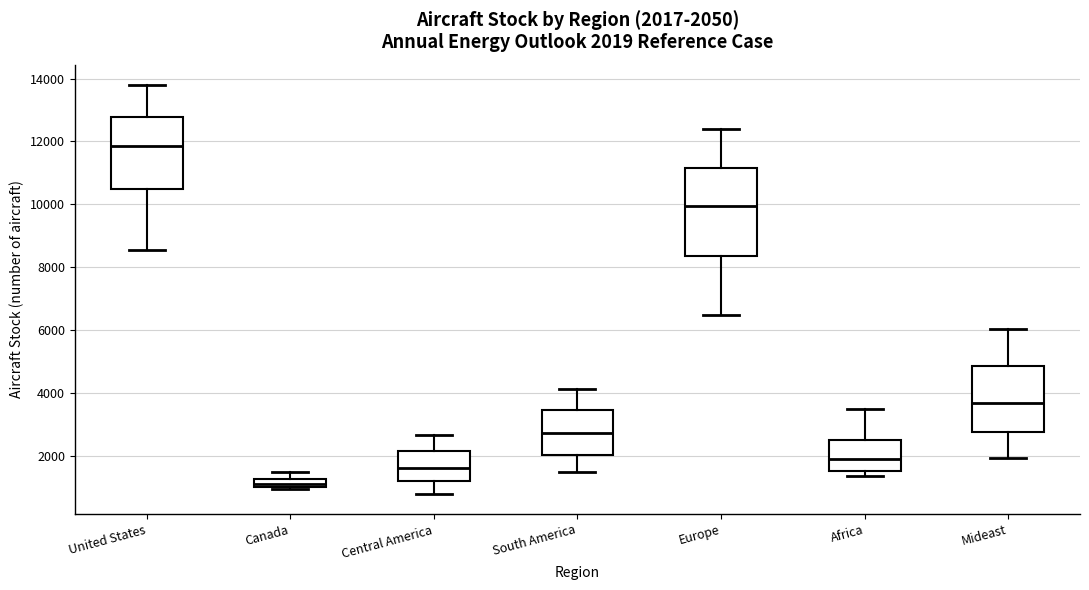

Which box has the lowest median line?

Canada